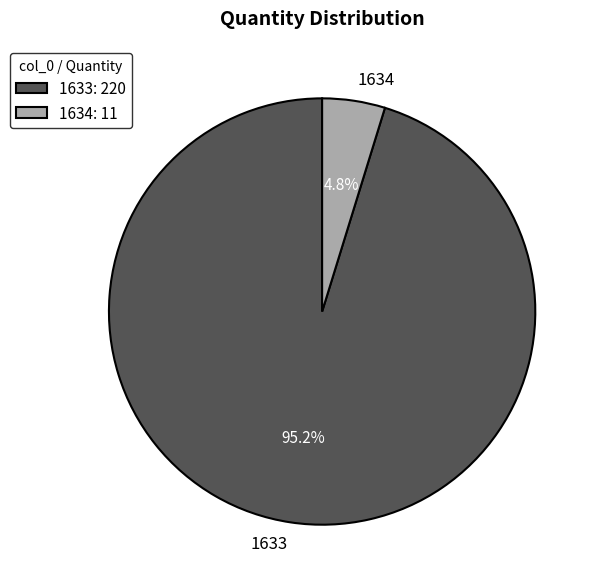

How many slices are in this pie chart?

2